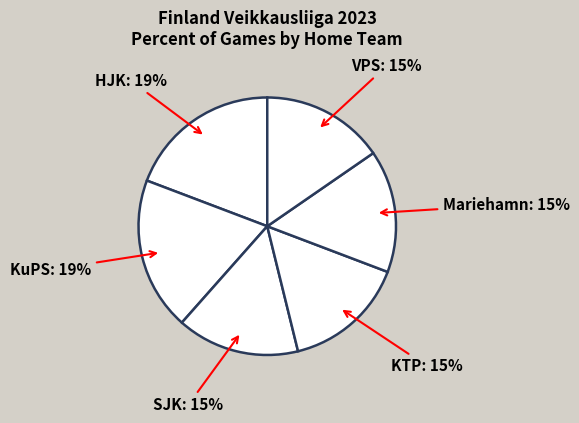

How many slices are in this pie chart?

6